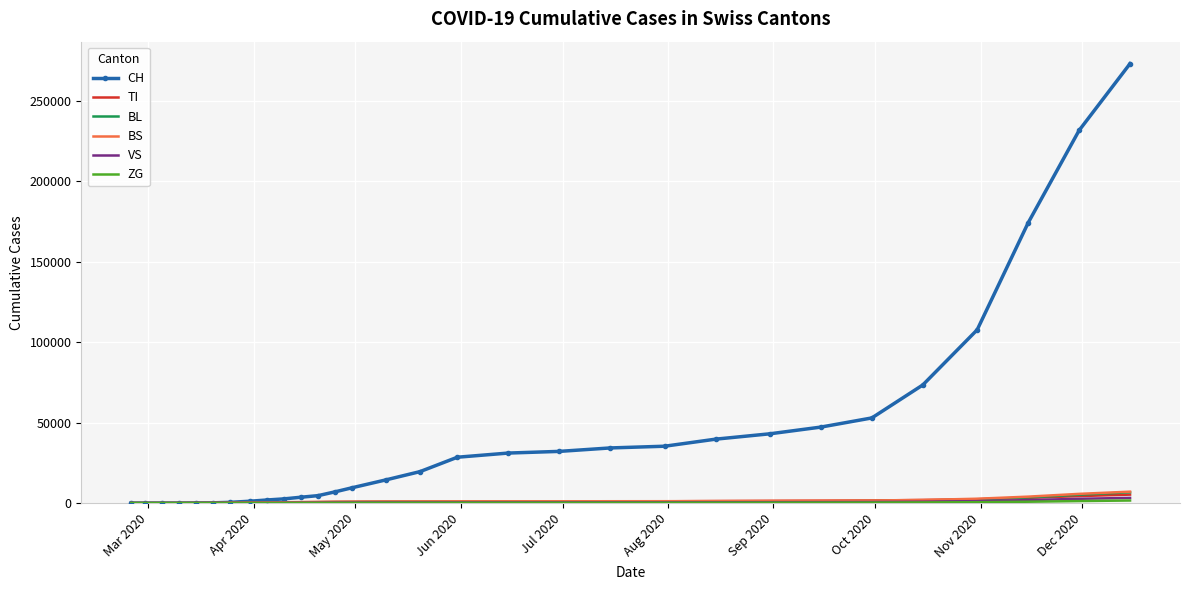

Which series has the largest total across all categories?

CH